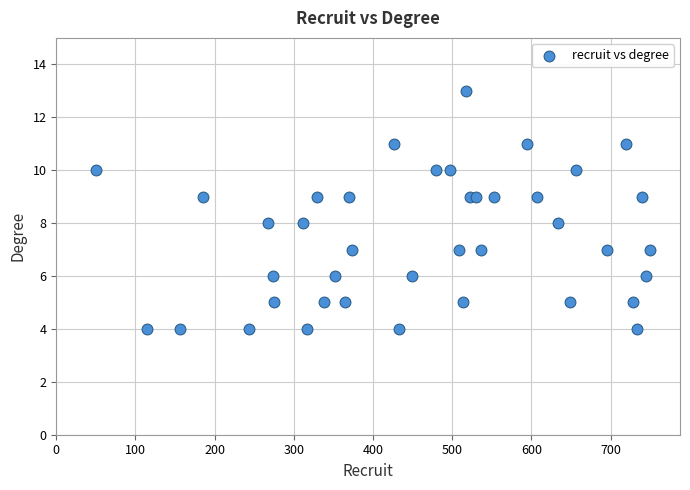

What is the range of X values (max minus min)?

700